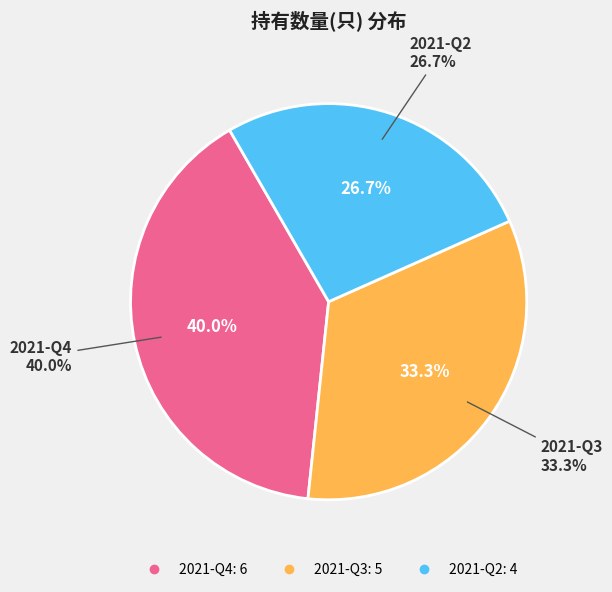

To the nearest percent, what portion does 2021-Q4 represent?

40%